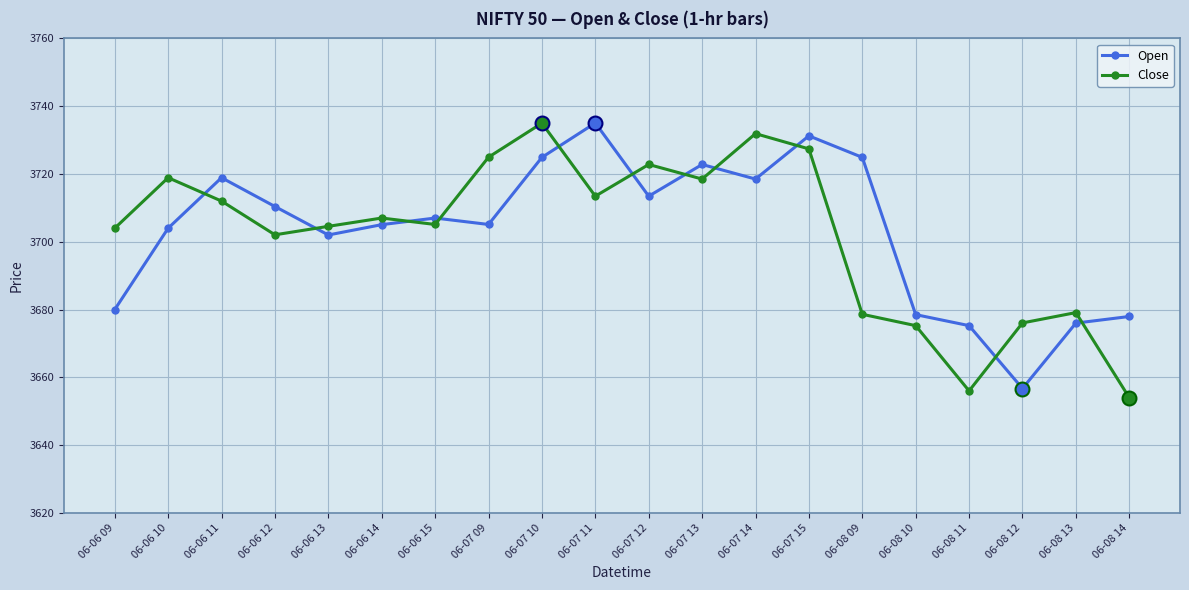

What are all the series names shown in the legend?

Open, Close